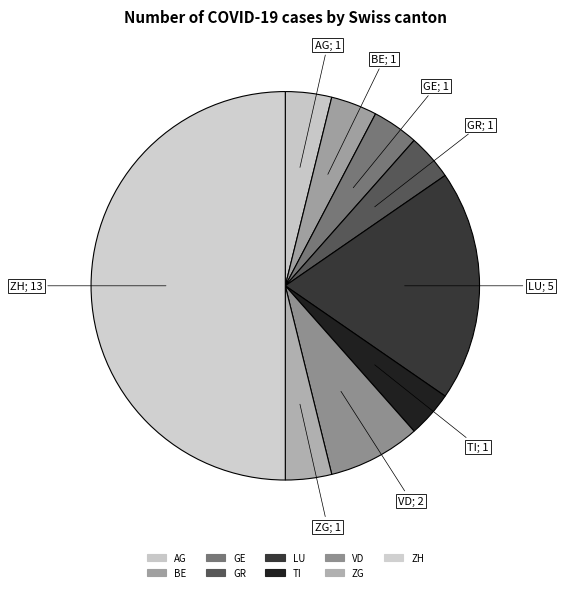

To the nearest percent, what is the combined percentage of ZH and LU?

69%